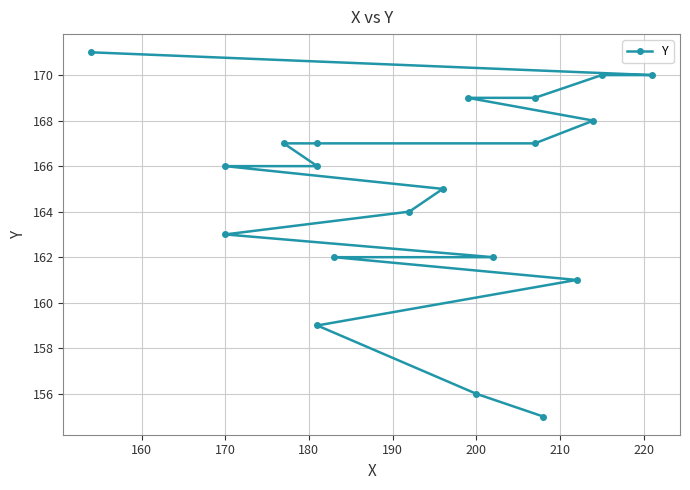

Reading left to right, what are all the values shown in this chart?

155	156	159	161	162	162	163	164	165	166	166	167	167	167	168	169	169	170	170	171